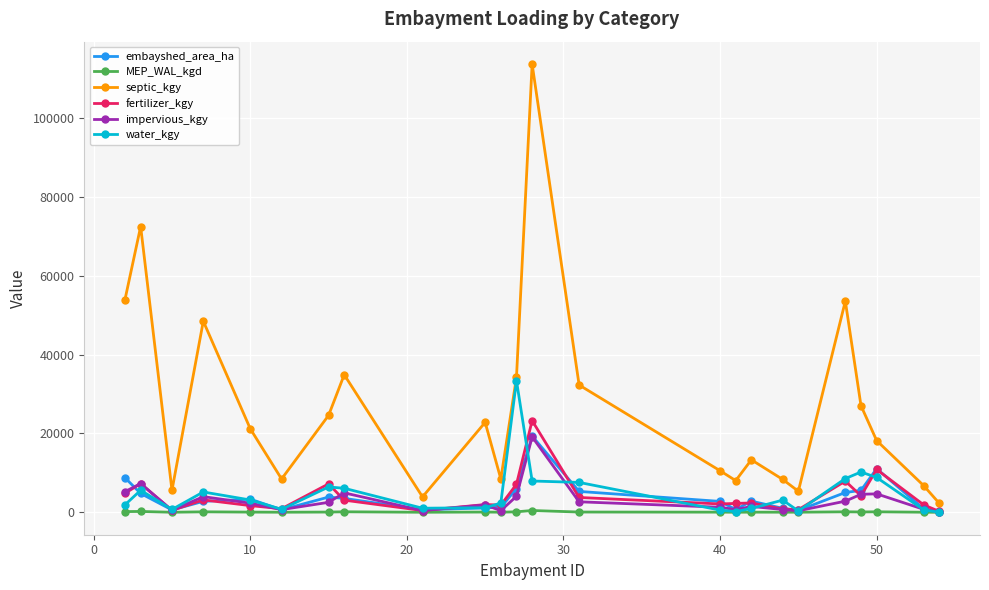

What is the maximum value shown in the chart?

113728.0